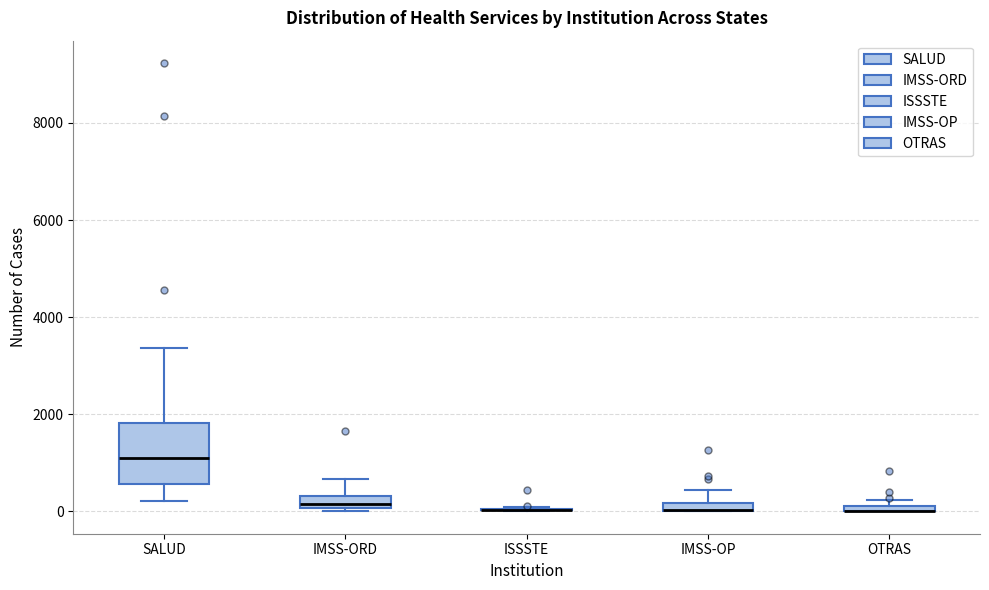

Where is the upper edge of the box for IMSS-ORD on the y-axis? The values are not printed on the chart, so give them approximately, as read against the axis.

400